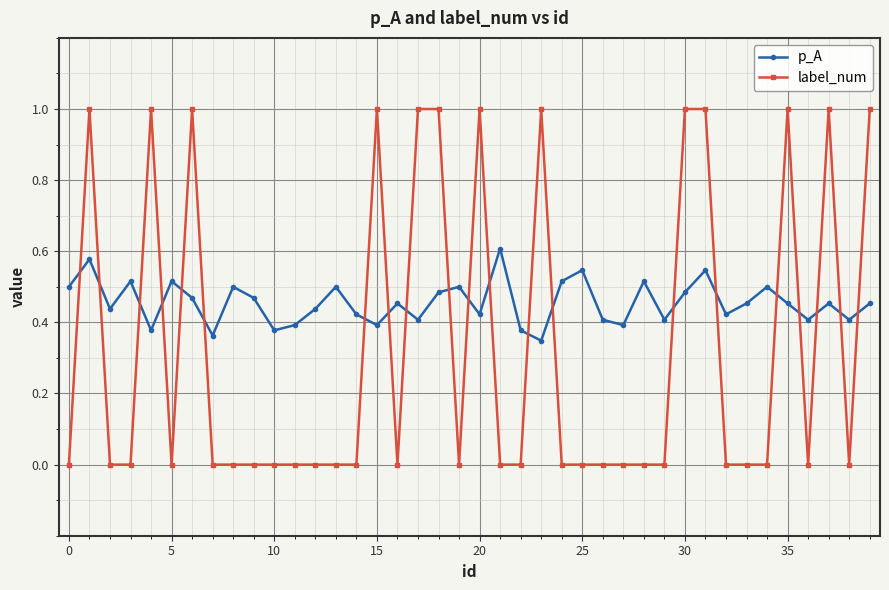

Which series ends up on top after the final intersection of p_A and label_num?

label_num